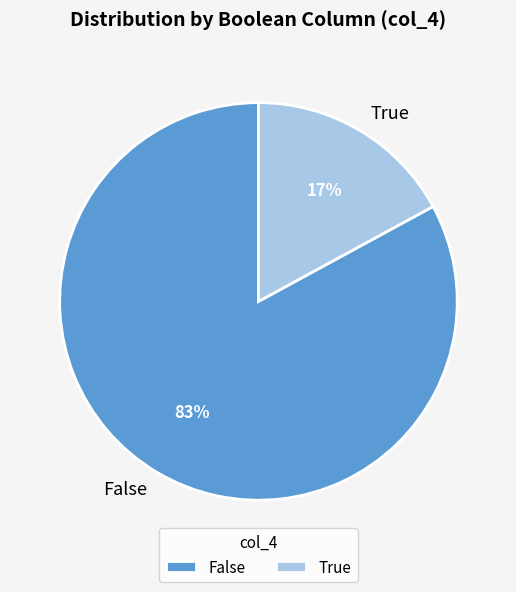

Count the number of slices in the pie.

2